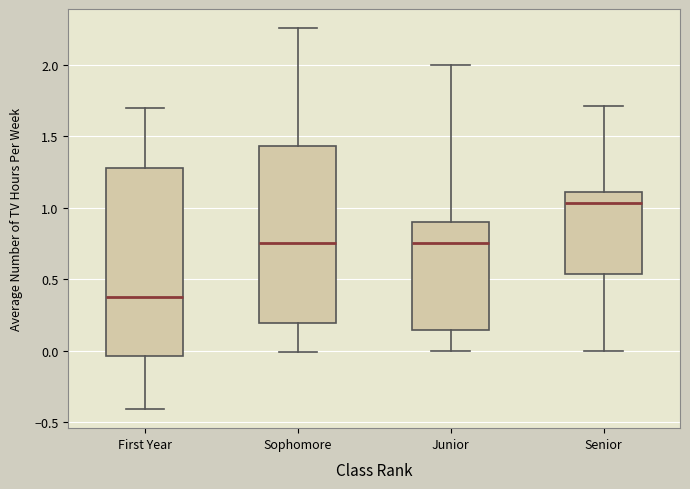

Reading left to right, transcribe this box plot: for each box, give where its median line is, the range the box spans, and where its two whiskers end, as read against the y-axis. The values are not printed on the chart, so give them approximately, as read against the axis.

First Year: median 0.40, box -0.05 to 1.30, whiskers -0.40 to 1.70
Sophomore: median 0.75, box 0.20 to 1.45, whiskers 0.00 to 2.25
Junior: median 0.75, box 0.15 to 0.90, whiskers 0.00 to 2.00
Senior: median 1.05, box 0.55 to 1.10, whiskers 0.00 to 1.70